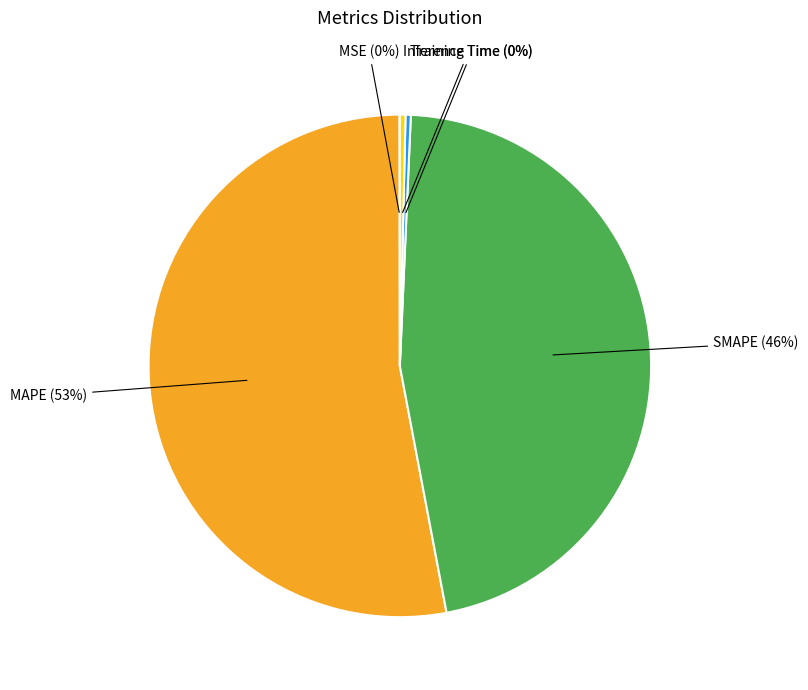

To the nearest percent, what is the average slice percentage?

20%